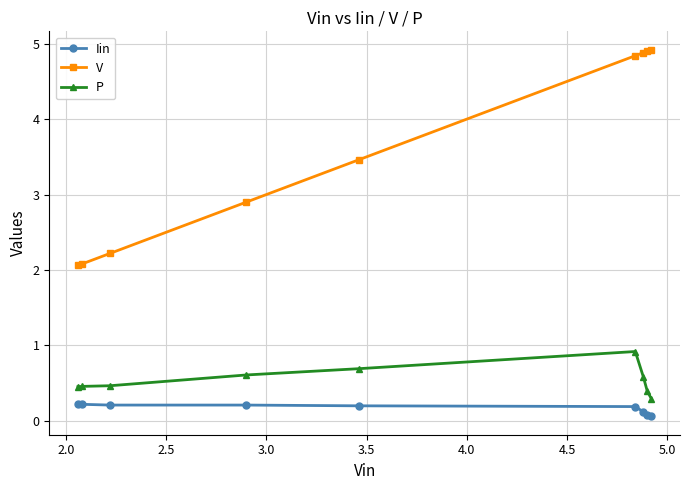

How many Iin values are between 0 and 1?

9